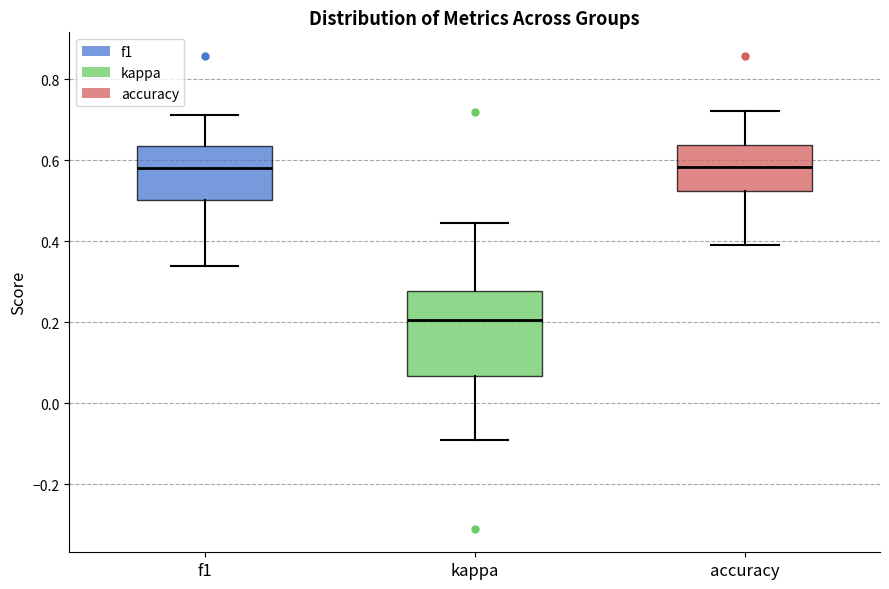

Reading left to right, transcribe this box plot: for each box, give where its median line is, the range the box spans, and where its two whiskers end, as read against the y-axis. The values are not printed on the chart, so give them approximately, as read against the axis.

f1: median 0.58, box 0.50 to 0.64, whiskers 0.34 to 0.72
kappa: median 0.20, box 0.06 to 0.28, whiskers -0.10 to 0.44
accuracy: median 0.58, box 0.52 to 0.64, whiskers 0.40 to 0.72